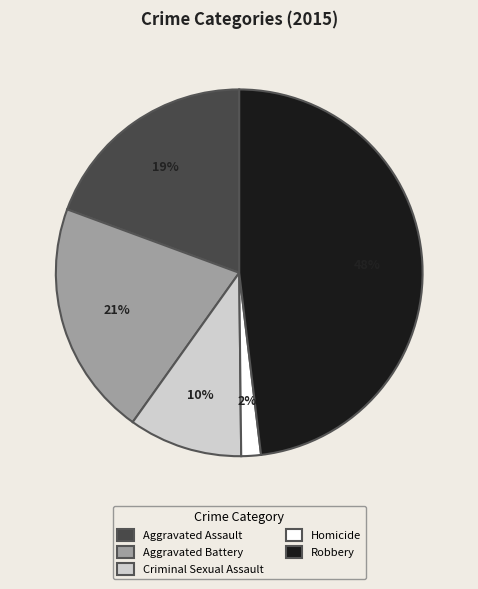

What is the largest slice in the pie chart?

Robbery